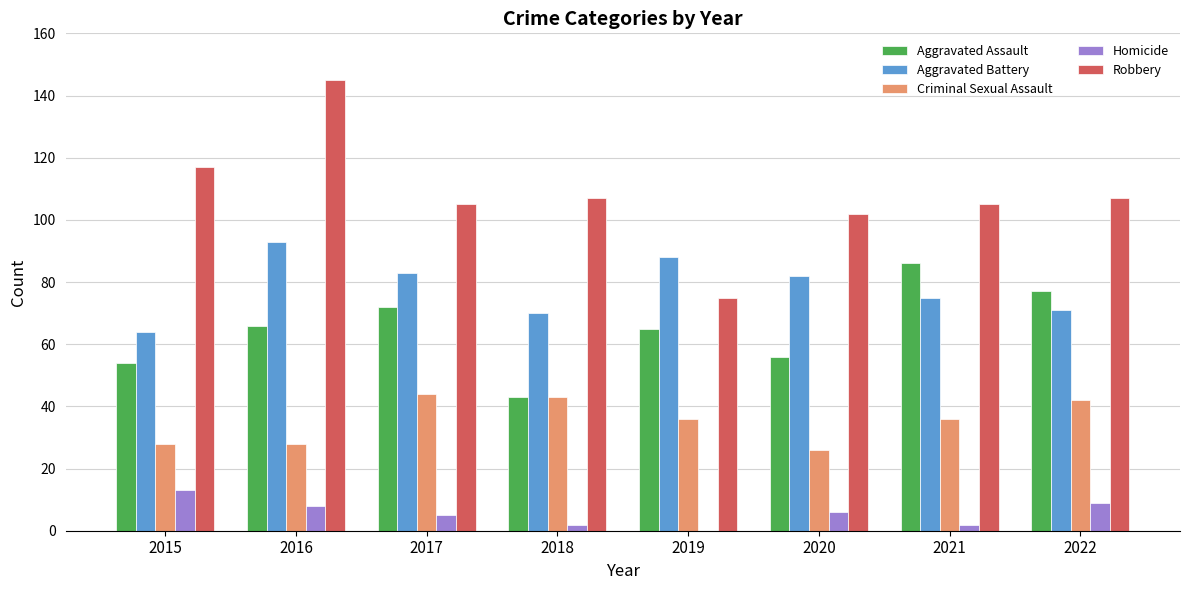

What are all the series names shown in the legend?

Aggravated Assault, Aggravated Battery, Criminal Sexual Assault, Homicide, Robbery